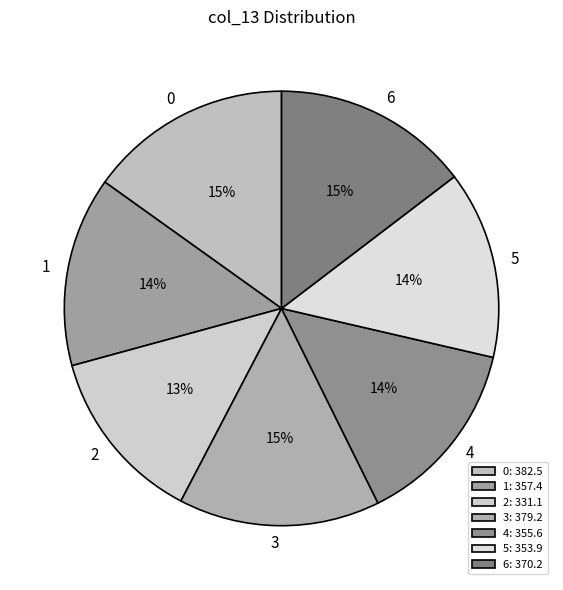

To the nearest percent, what is the average slice percentage?

14%